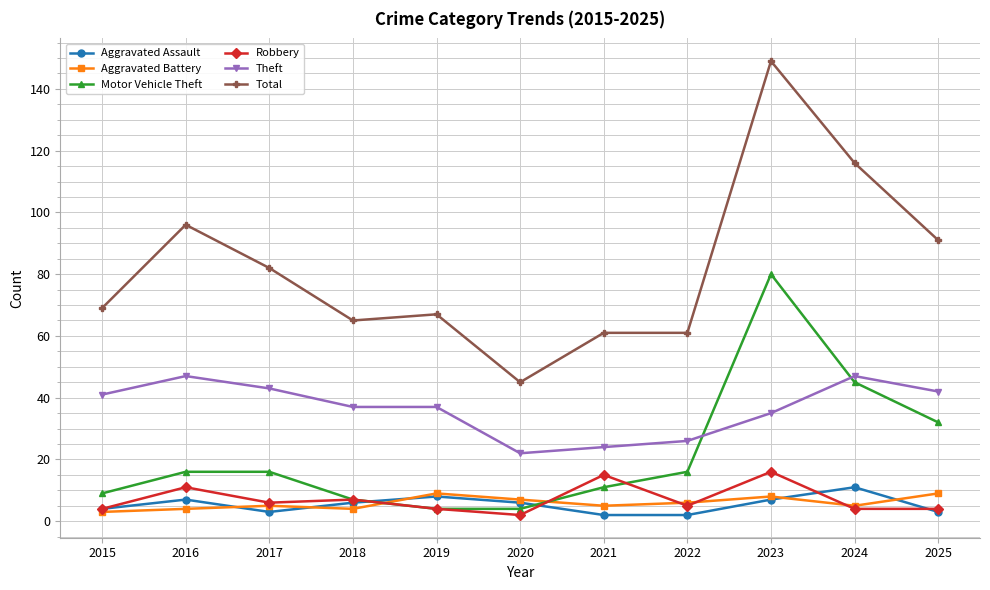

In Aggravated Assault, how many points are higher than both neighbors (excluding endpoints)?

3